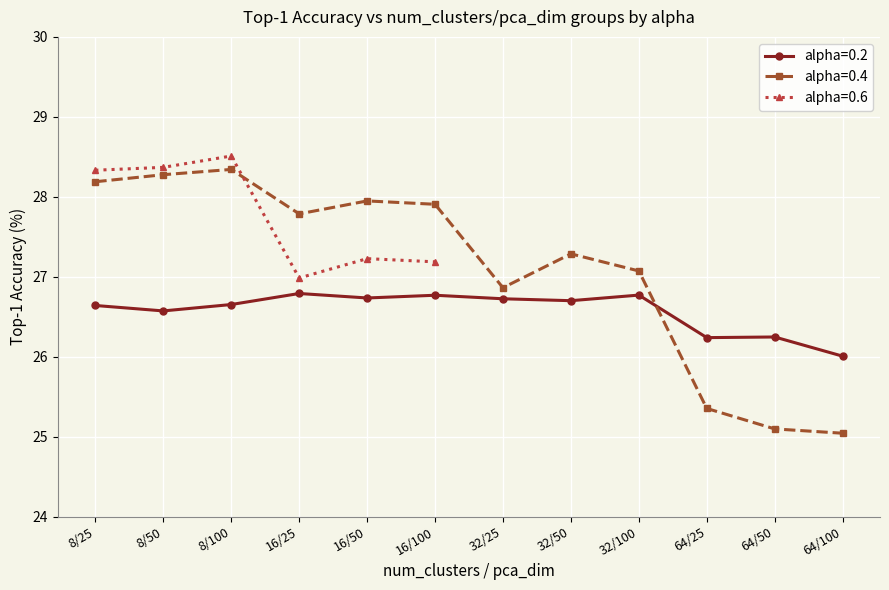

How many values in the alpha=0.4 series exceed 27?

8